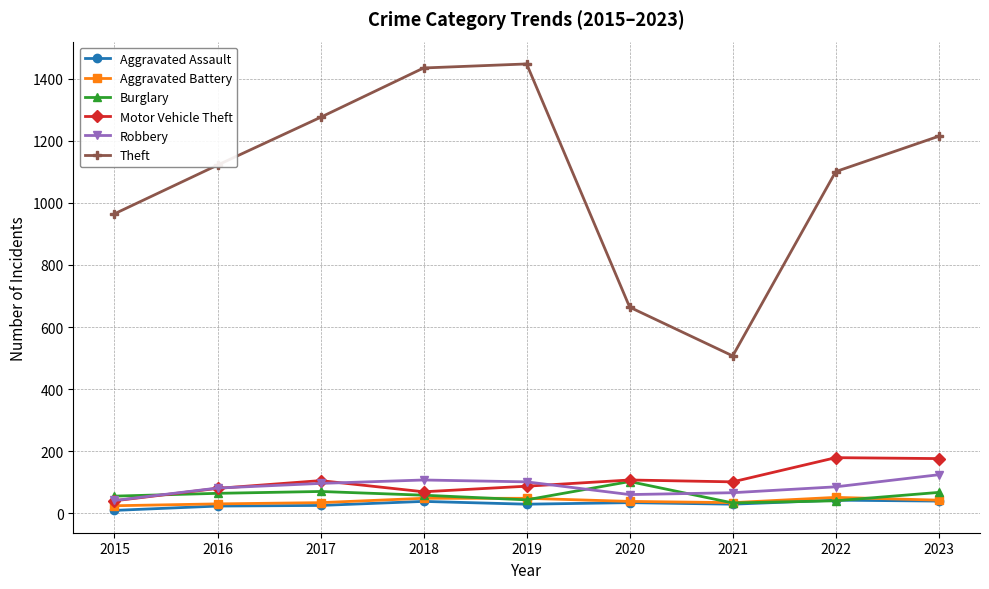

The Aggravated Battery series shows 48 at 2019. True or false?

True